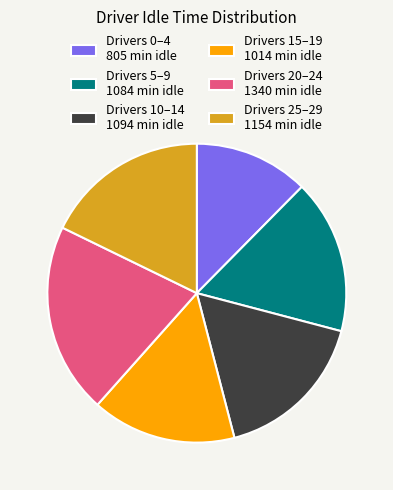

What is the largest slice in the pie chart?

Drivers 20–24 1340 min idle